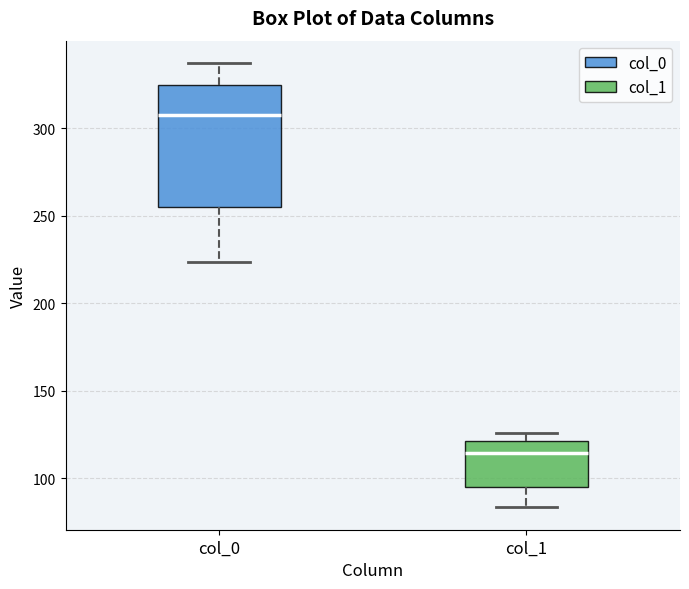

Where does the upper whisker of the box for col_0 end on the y-axis? The values are not printed on the chart, so give them approximately, as read against the axis.

335